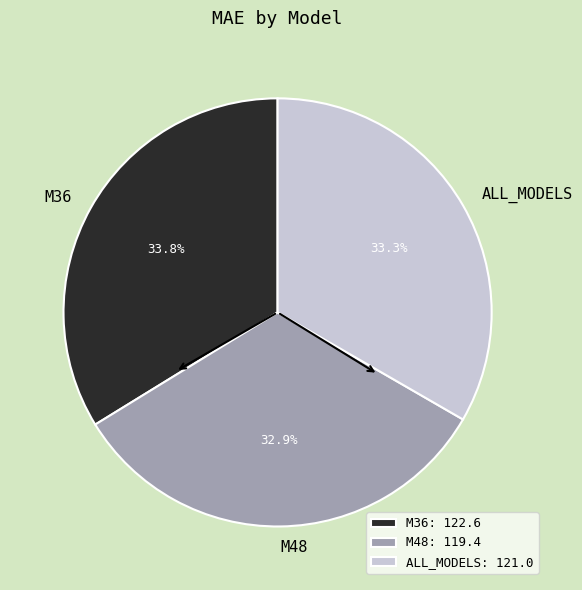

How many slices are in this pie chart?

3